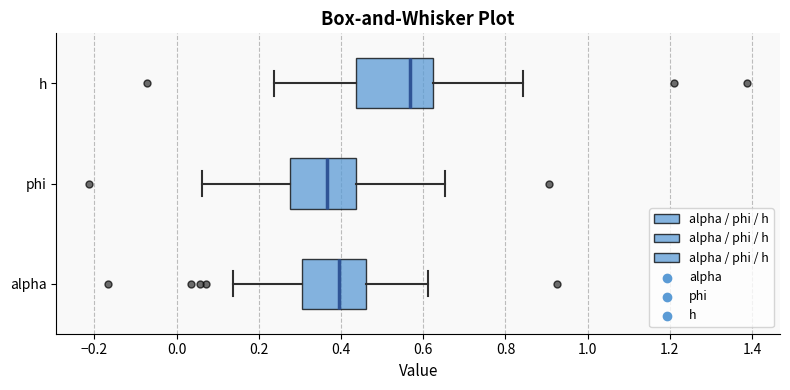

Reading bottom to top, transcribe this box plot: for each box, give where its median line is, the range the box spans, and where its two whiskers end, as read against the x-axis. The values are not printed on the chart, so give them approximately, as read against the axis.

alpha: median 0.40, box 0.30 to 0.46, whiskers 0.14 to 0.62
phi: median 0.36, box 0.28 to 0.44, whiskers 0.06 to 0.66
h: median 0.56, box 0.44 to 0.62, whiskers 0.24 to 0.84